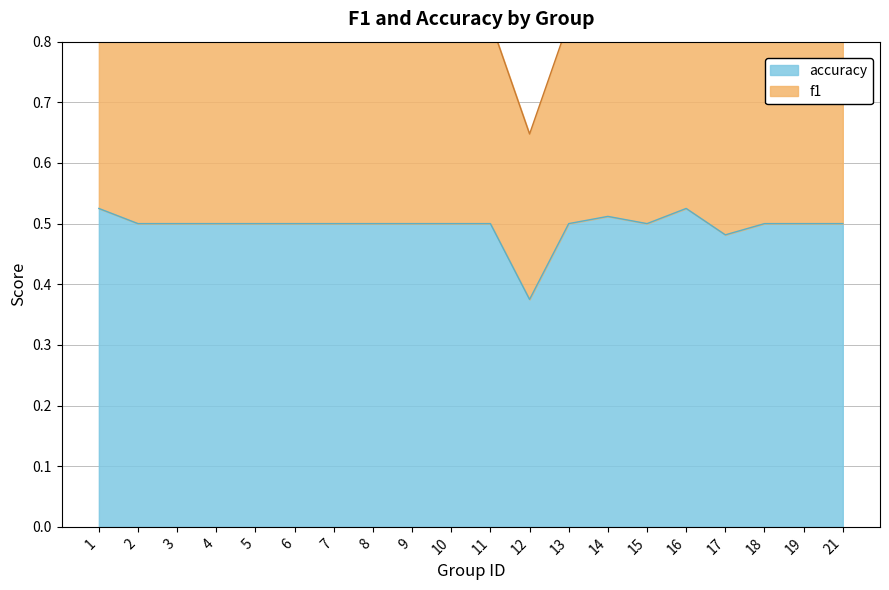

Does the chart display data point markers on the line(s)?

No